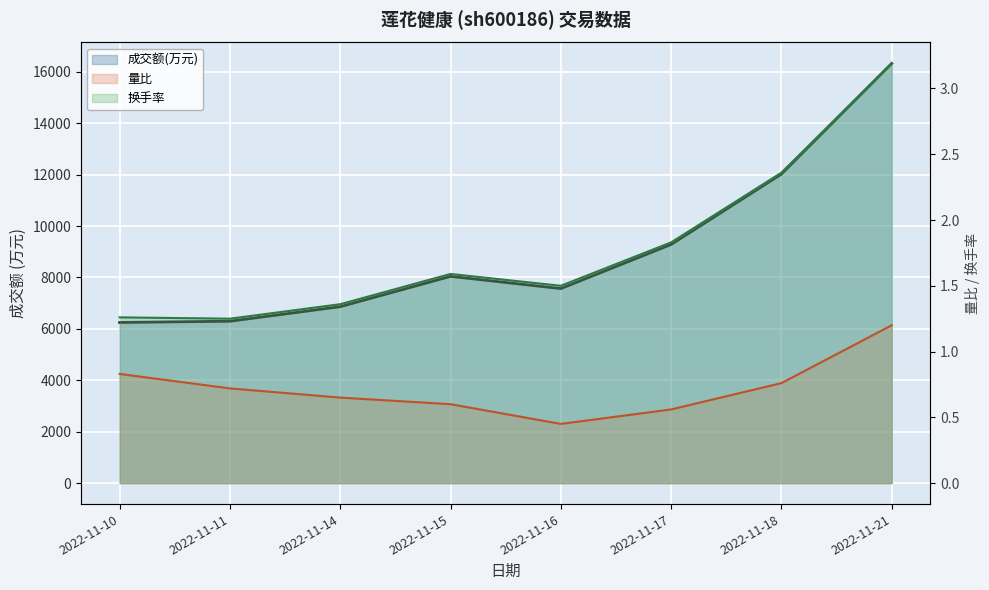

Does the chart have visible grid lines?

Yes